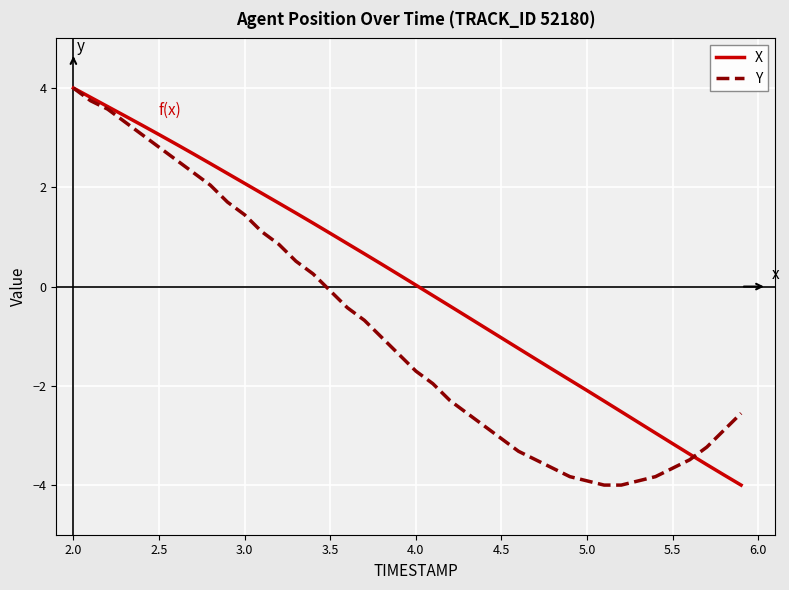

True or false: Y has more than 1 interior local peaks.

False